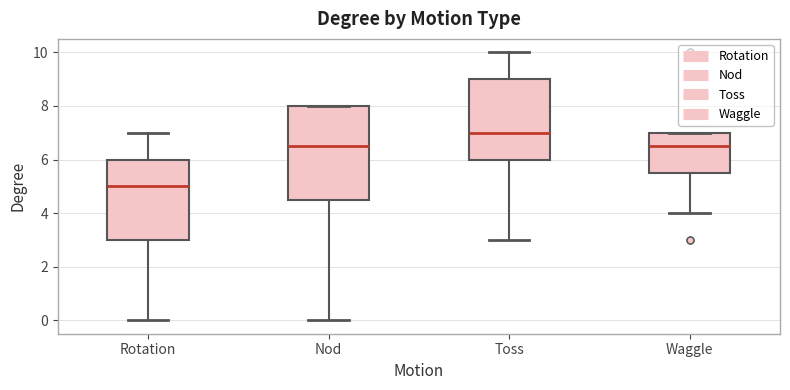

Which box is the tallest, from its lower edge to its upper edge?

Nod